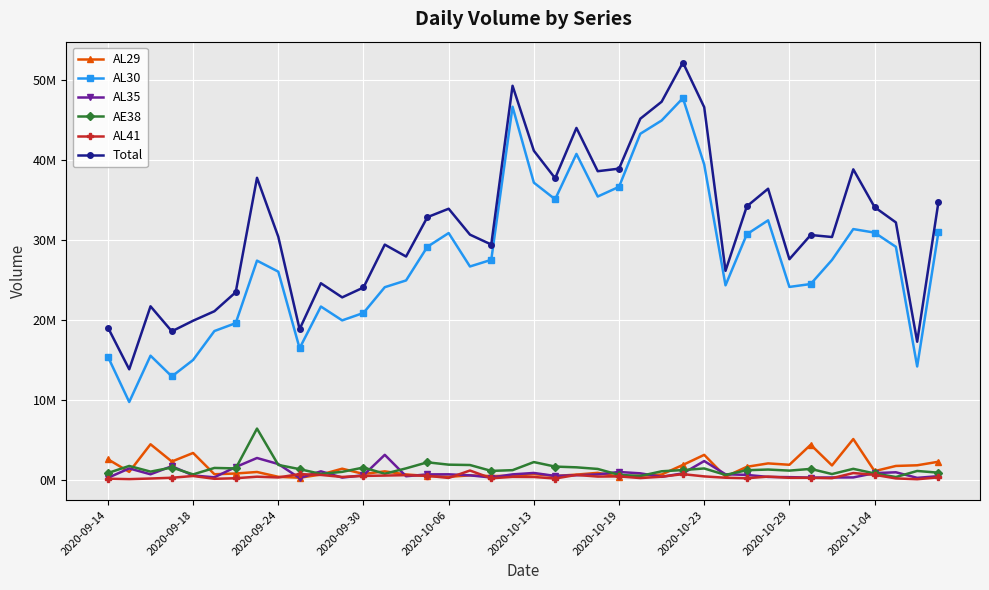

What is the value of the AL35 point at the 16th from the left?

643094